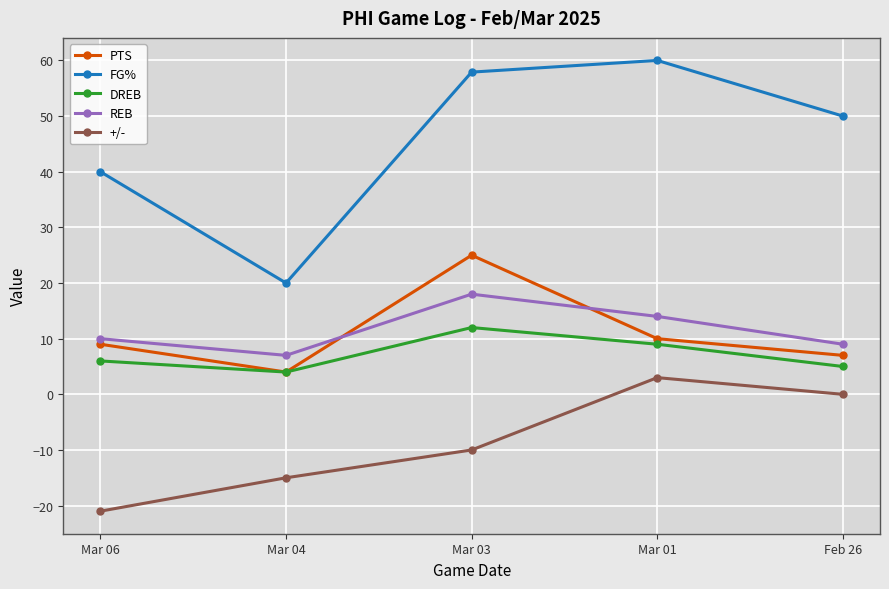

True or false: REB has more than 0 points higher than both neighbors.

True